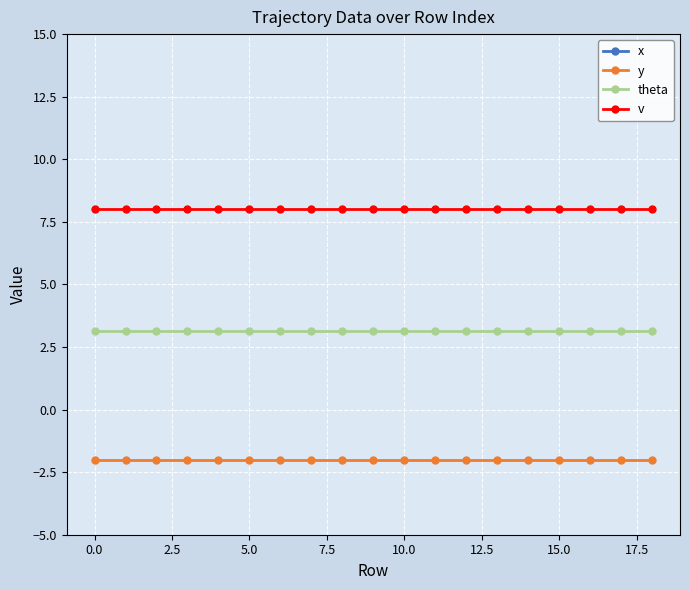

Which category has the lowest value in the x series?

18